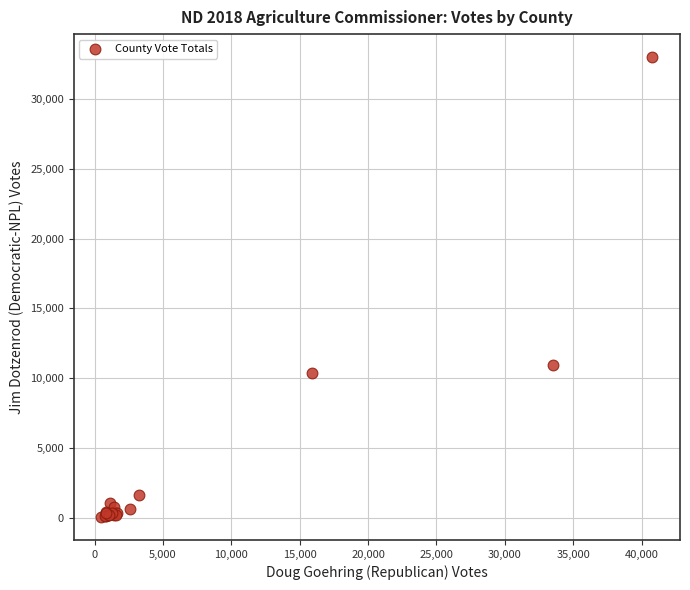

What Y value in the scatter plot is closest to 16532?

10983